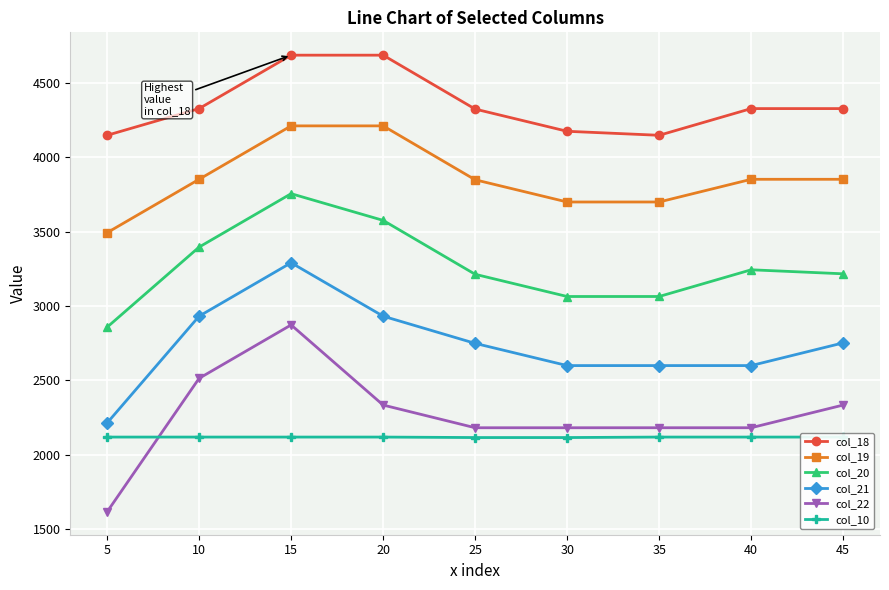

How many distinct data groups are displayed?

6